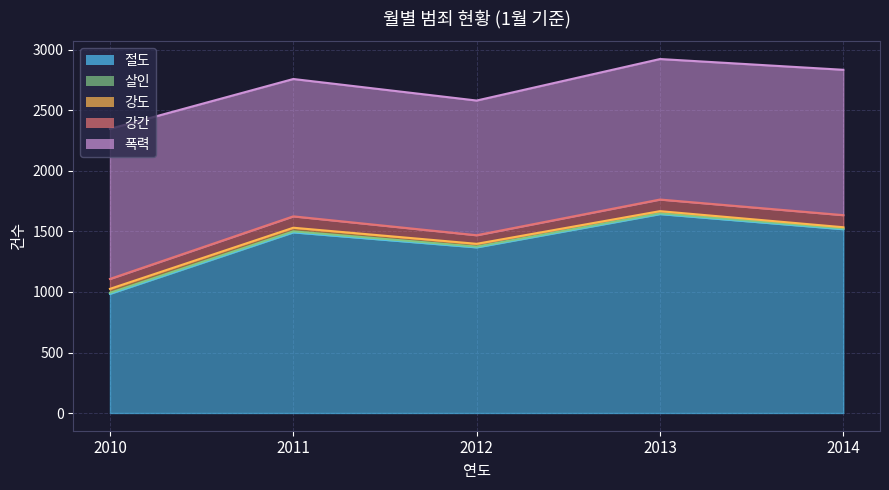

True or false: 살인 and 강도 intersect in this chart.

False